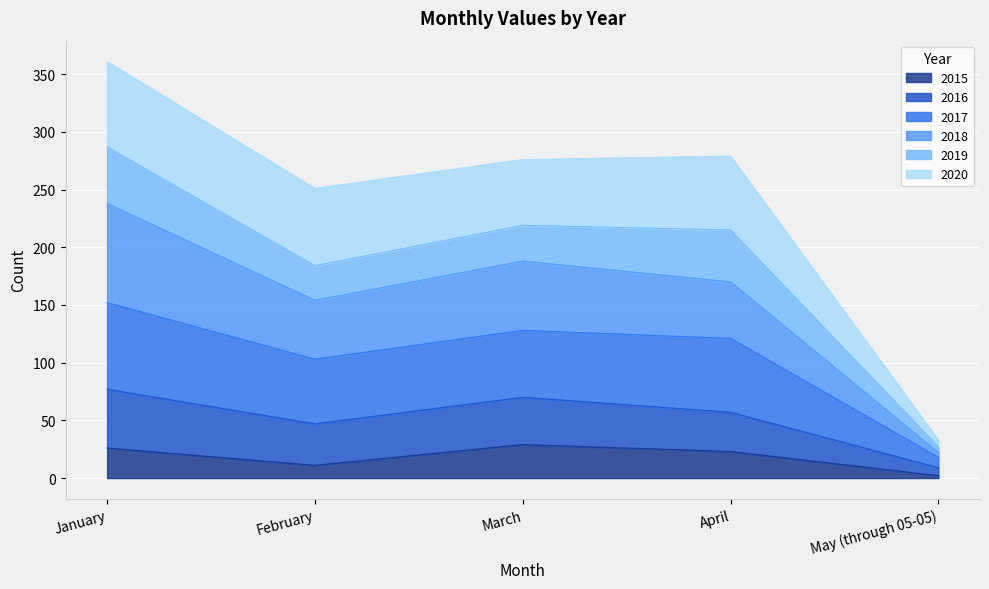

What is the highest value of the 2015 series?

29